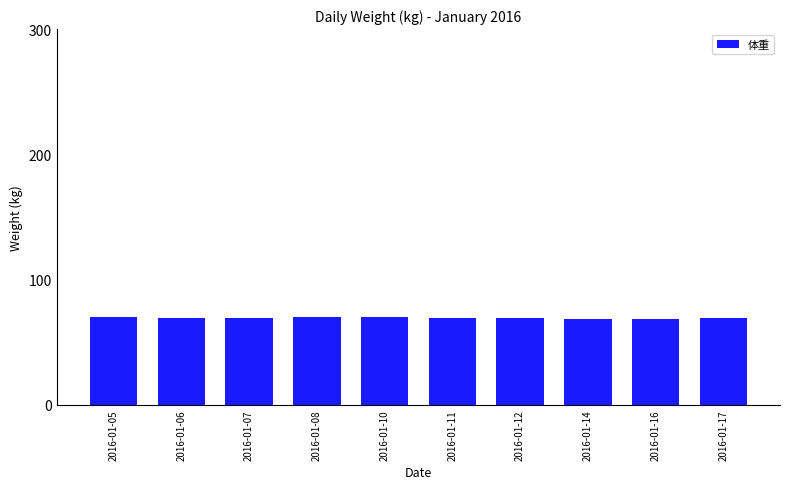

Is it true that the value at 2016-01-12 is 35.4?

False